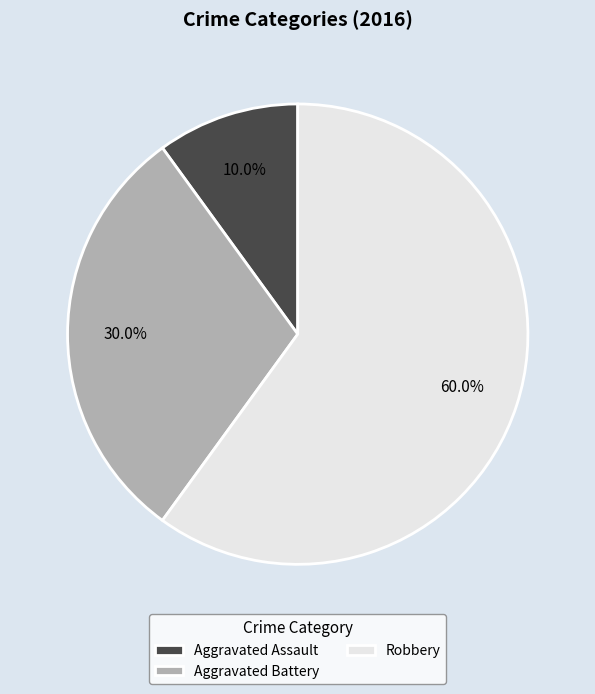

Rank the categories by value from lowest to highest.

Aggravated Assault, Aggravated Battery, Robbery